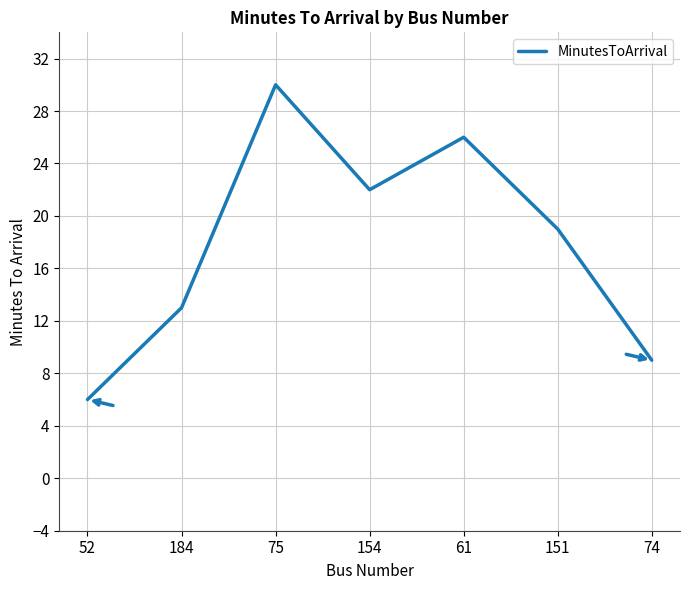

What position from the left is 154?

4